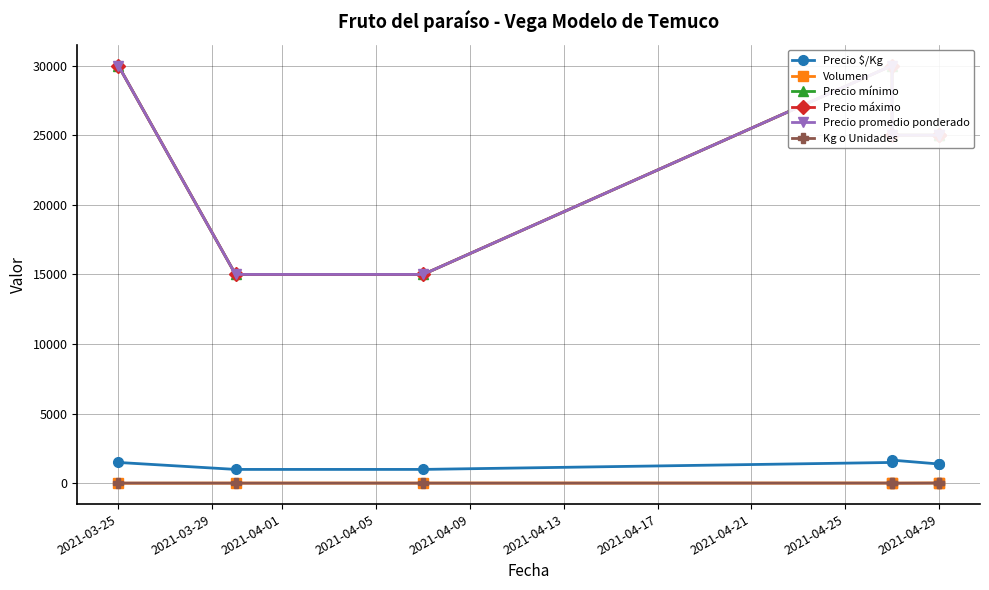

Where does the Kg o Unidades series first go above 18?

2021-03-25